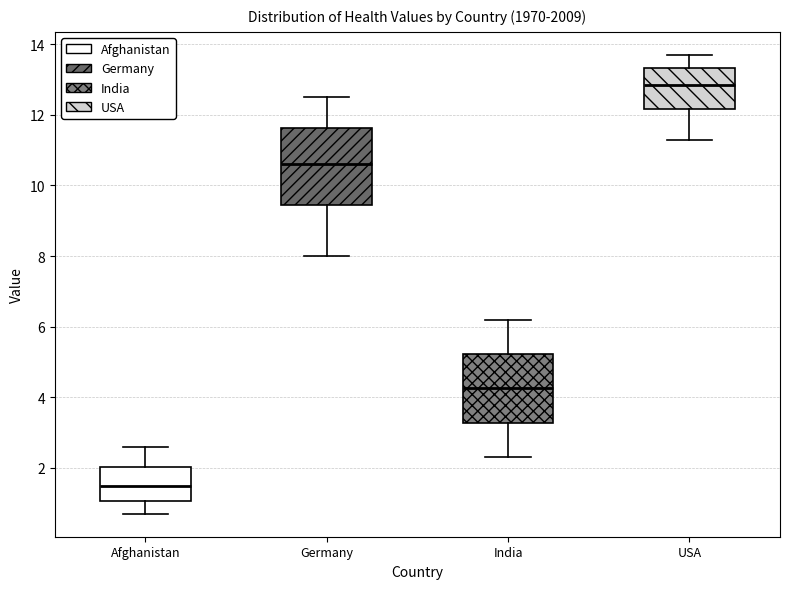

Which box has the lowest median line?

Afghanistan